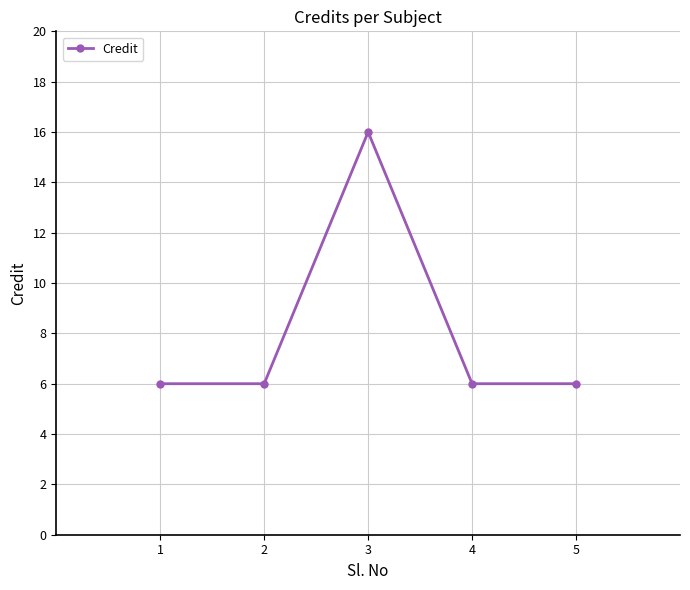

Reading left to right, extract all data points from this chart.

1=6	2=6	3=16	4=6	5=6